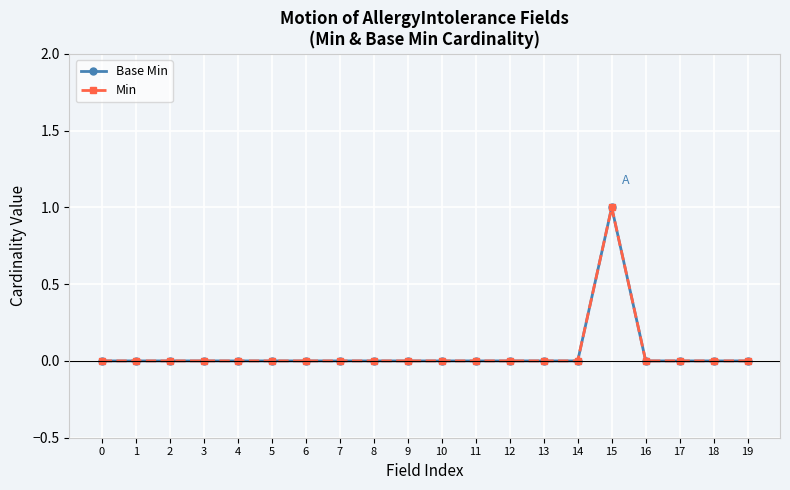

Which series changed the most between 1 and 12?

Base Min